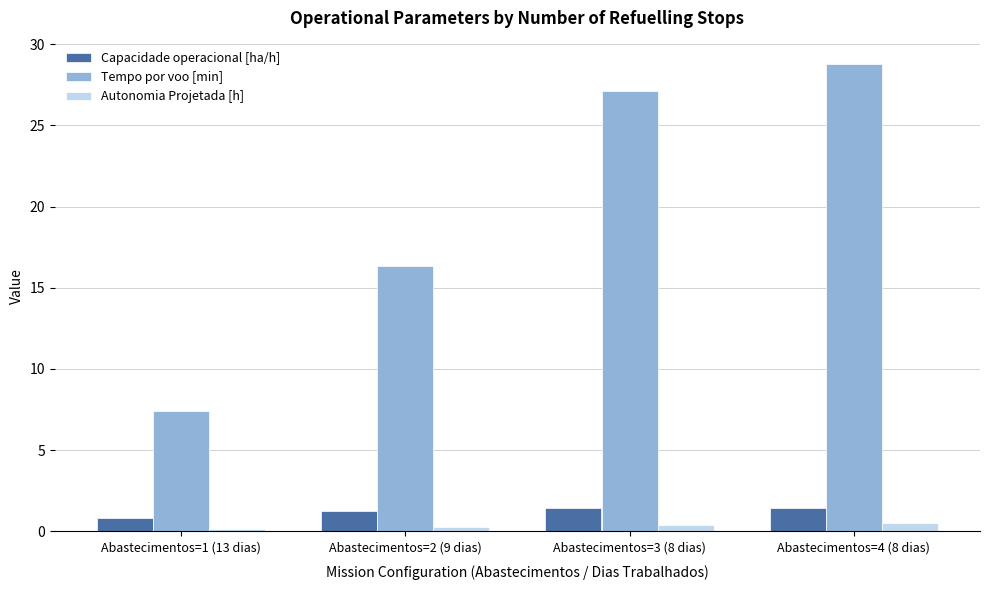

What is the label of the 3rd bar from the right?

Abastecimentos=2 (9 dias)